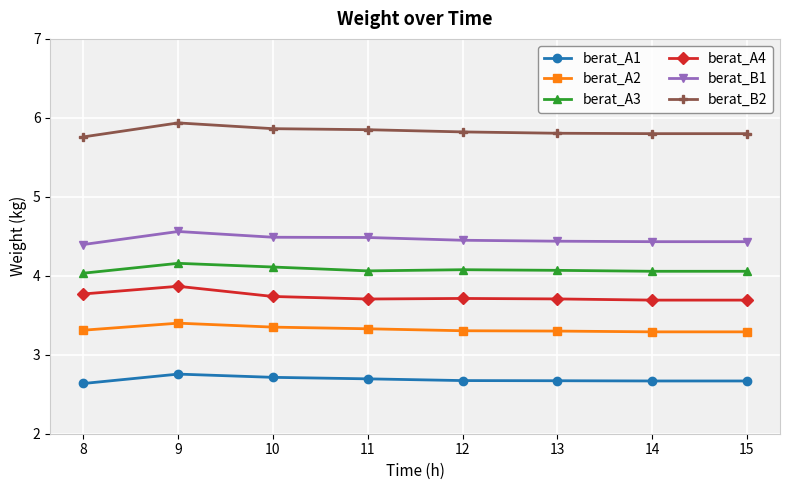

How many distinct data groups are displayed?

6